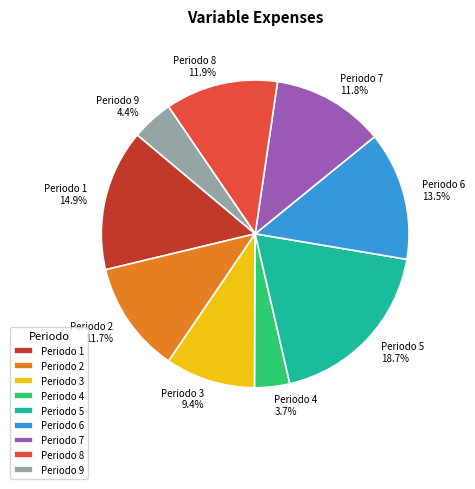

Which category has the biggest portion of the pie?

Periodo 5